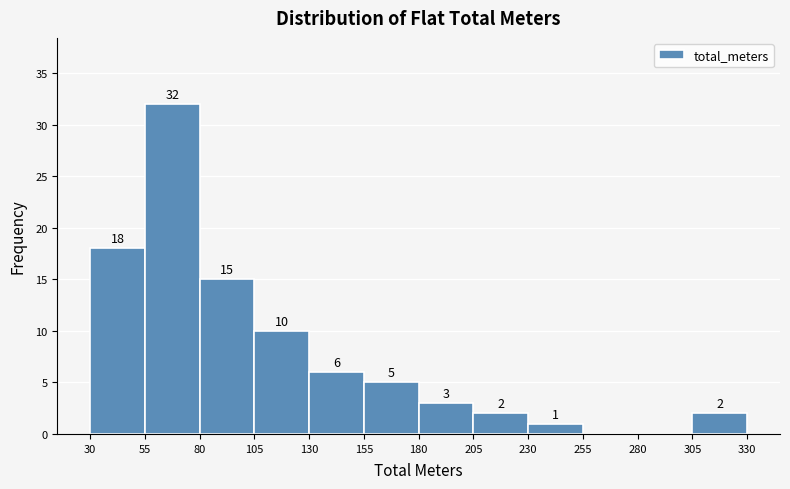

Which range on the x-axis has the tallest bar?

55 to 80